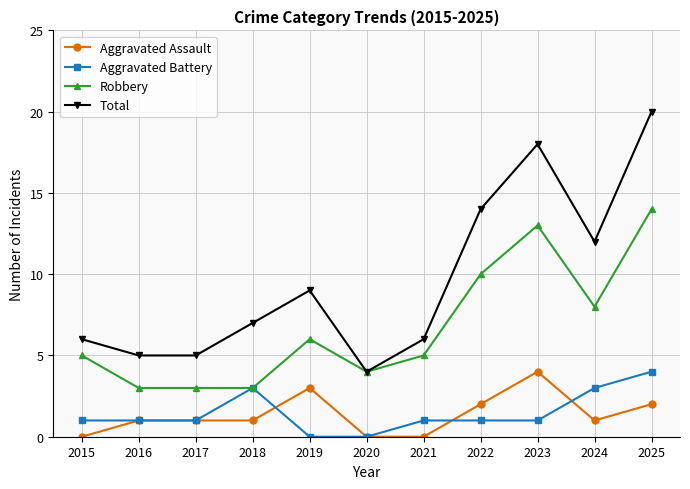

How many interior local peaks does the Total series have?

2